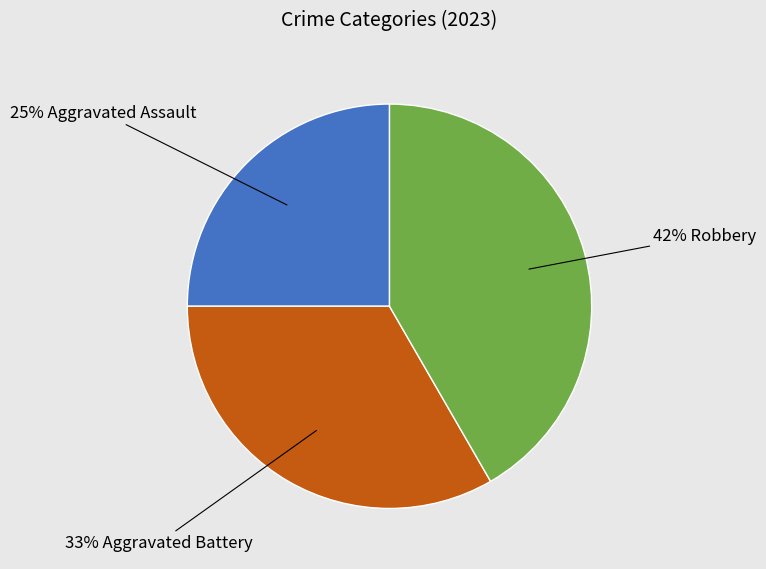

Does any single category account for the majority?

No